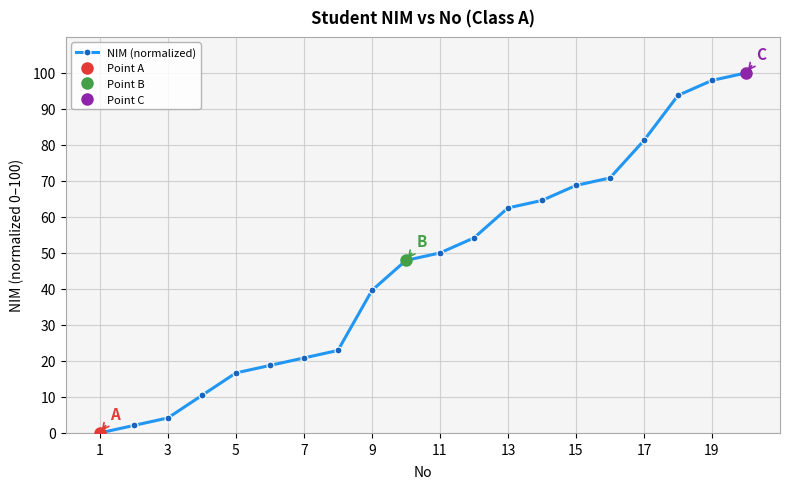

True or false: there are more than 2 points higher than both neighbors.

False